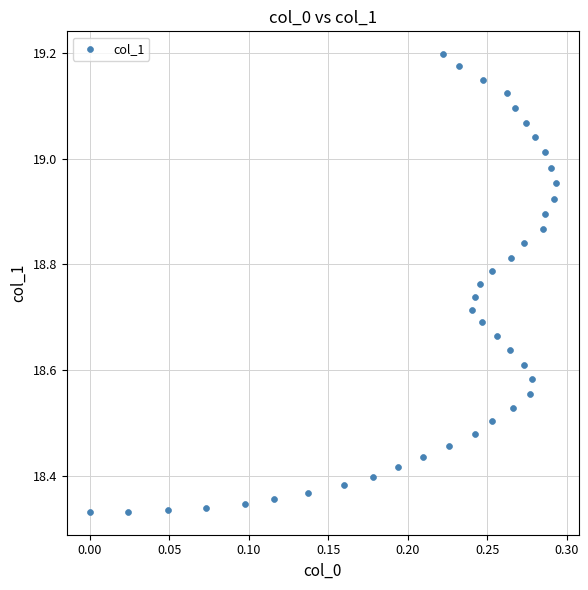

What is the range of X values (max minus min)?

0.3